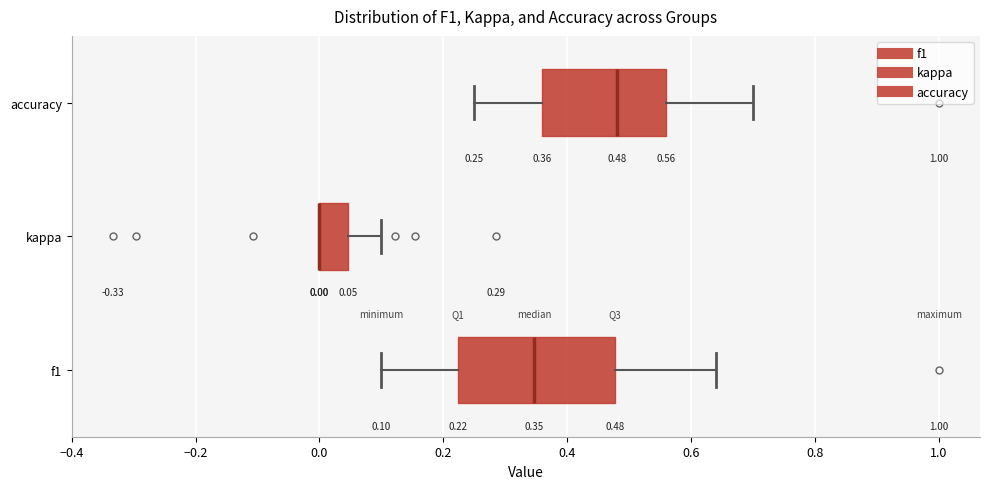

Comparing the boxes themselves (not the whiskers), which one is the widest?

f1